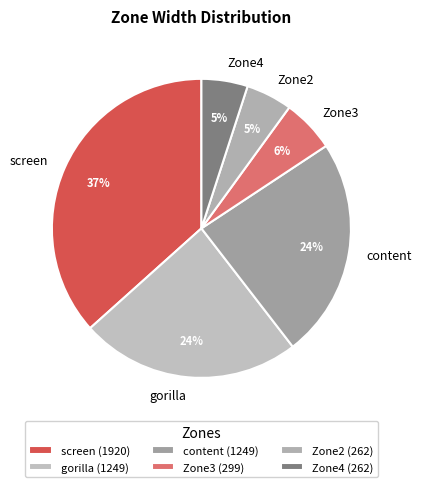

Combined, do screen and content account for over 50%?

Yes